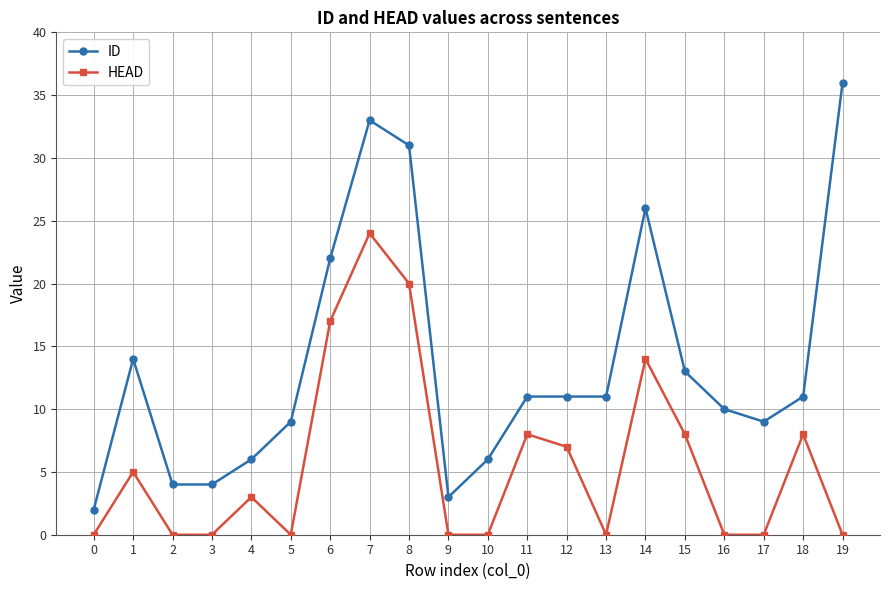

The ID series shows 10 at 16. True or false?

True